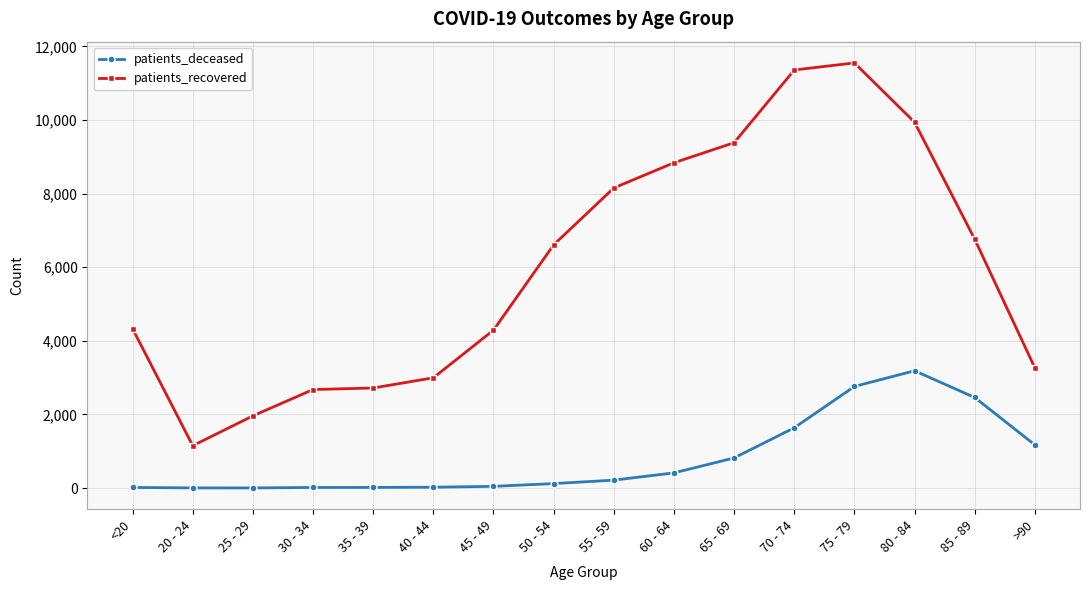

What is the highest value of the patients_recovered series?

11553